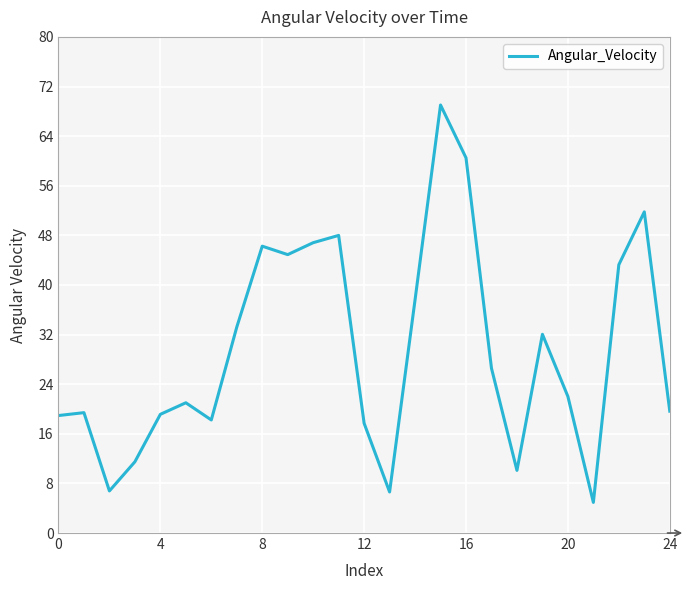

What is the difference between the maximum and minimum values?

64.1